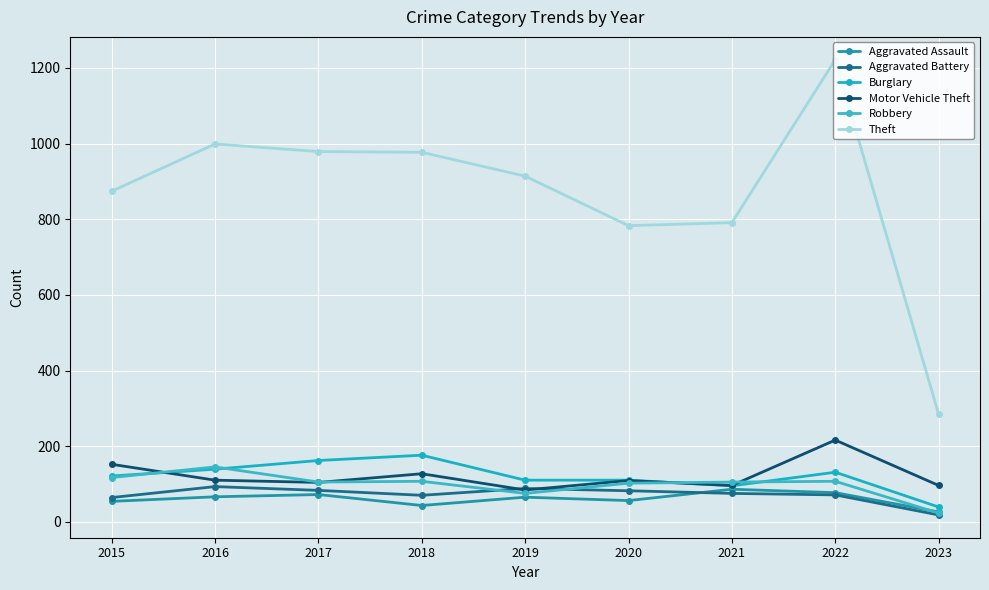

After their last crossing, which series has the higher values: Robbery or Aggravated Battery?

Robbery